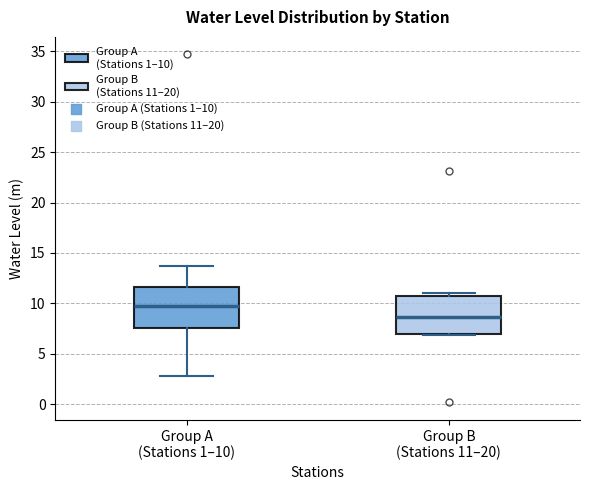

Which box's median line is the highest?

Group A (Stations 1–10)